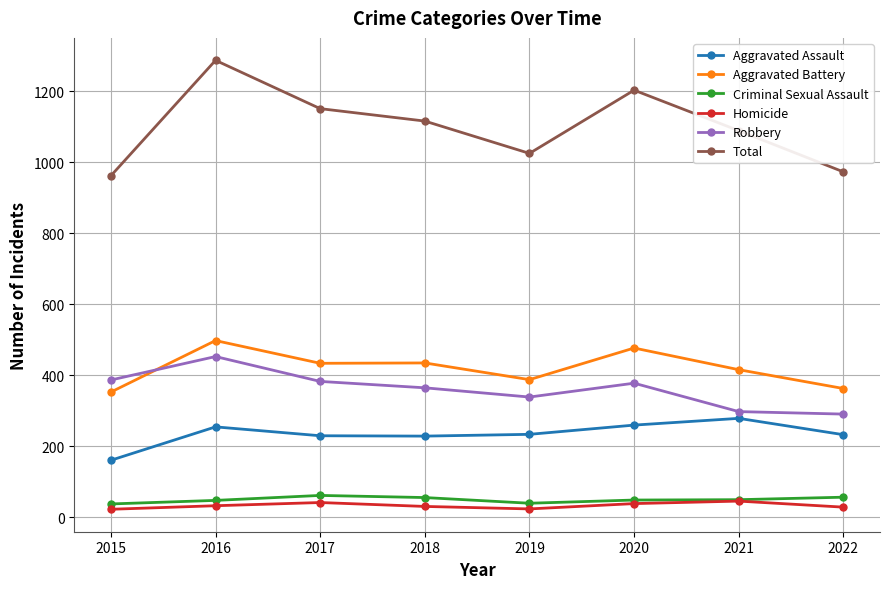

Which series has the largest total across all categories?

Total